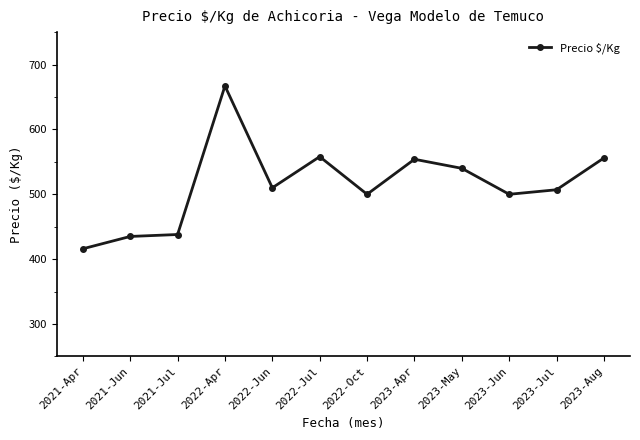

How many lines are shown in the chart?

1